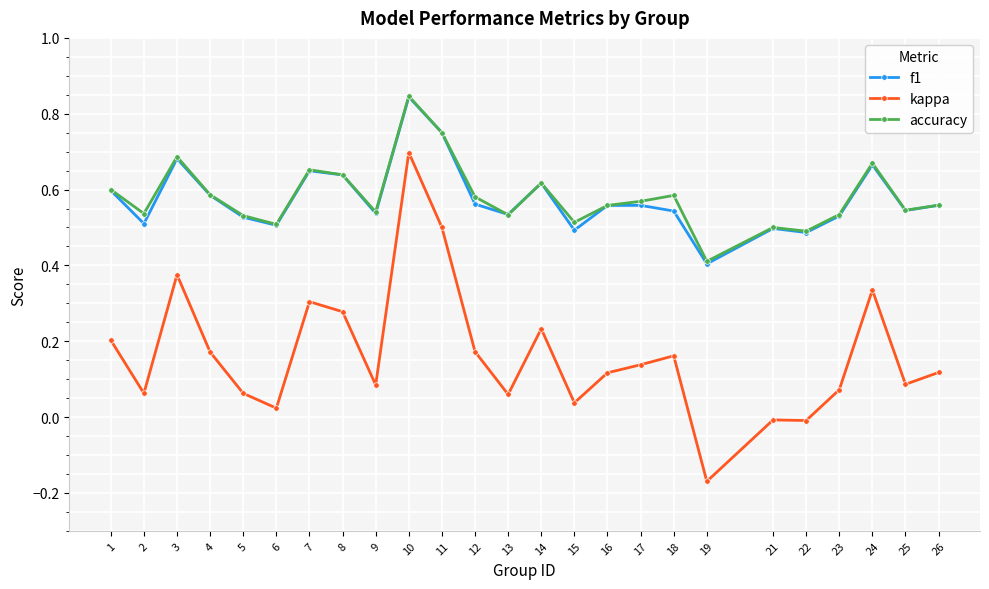

Where is the first local maximum for kappa?

3